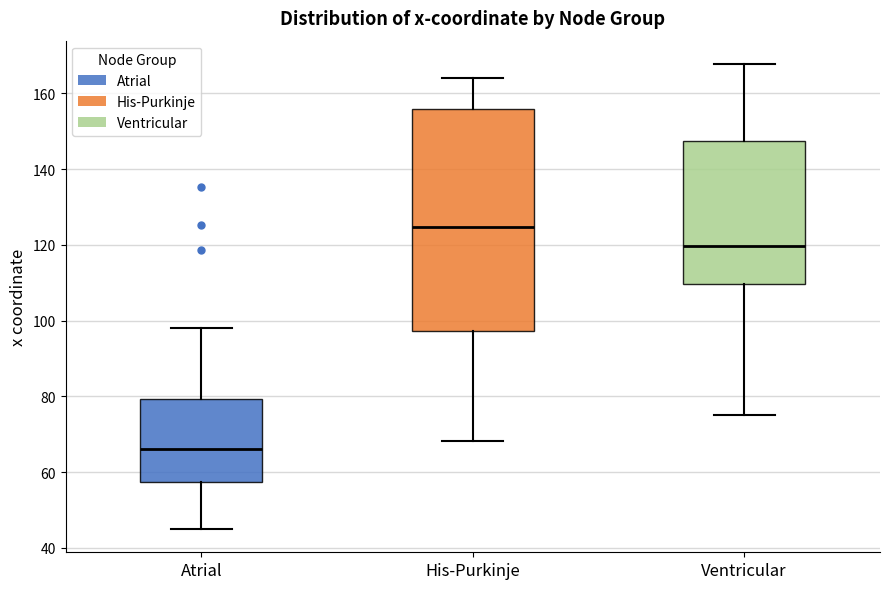

Comparing the boxes themselves (not the whiskers), which one is the tallest?

His-Purkinje